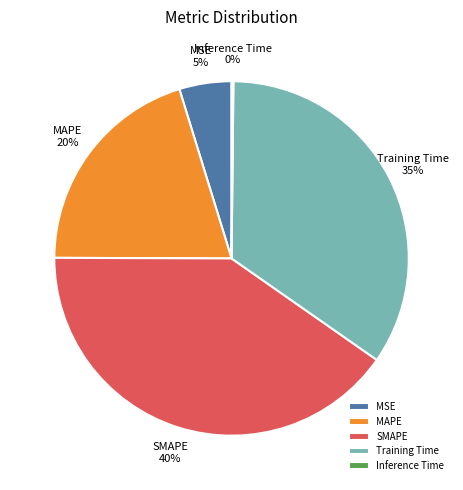

Is there any slice that represents more than half of the pie?

No